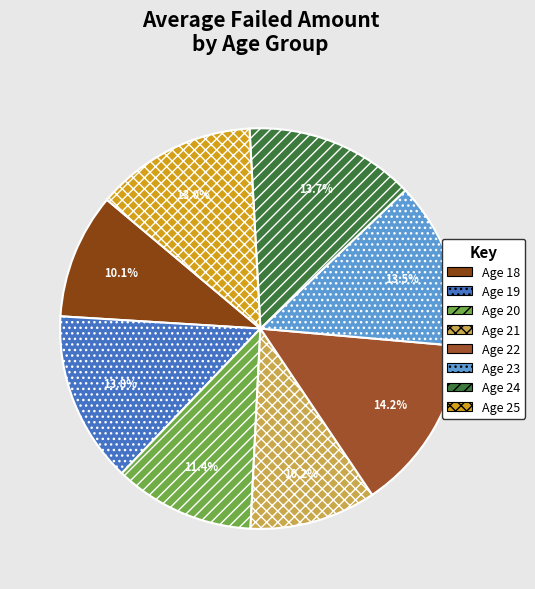

To the nearest percent, what is the average slice percentage?

12%